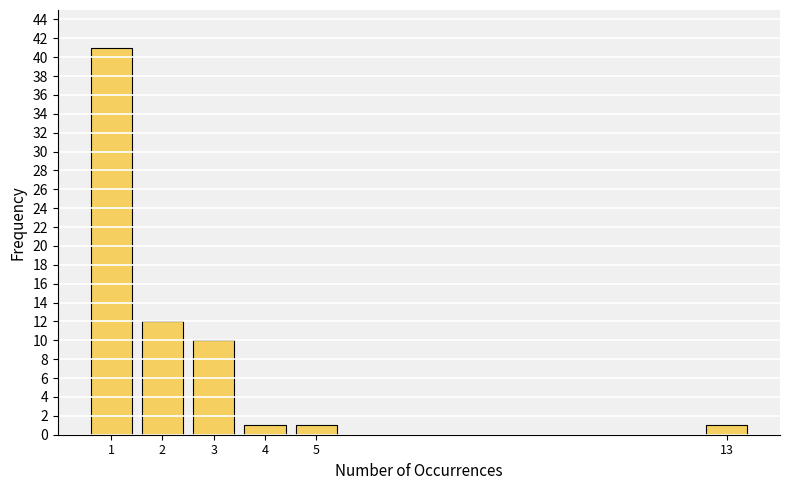

Reading left to right, transcribe all the data shown in this chart.

41	12	10	1	1	1